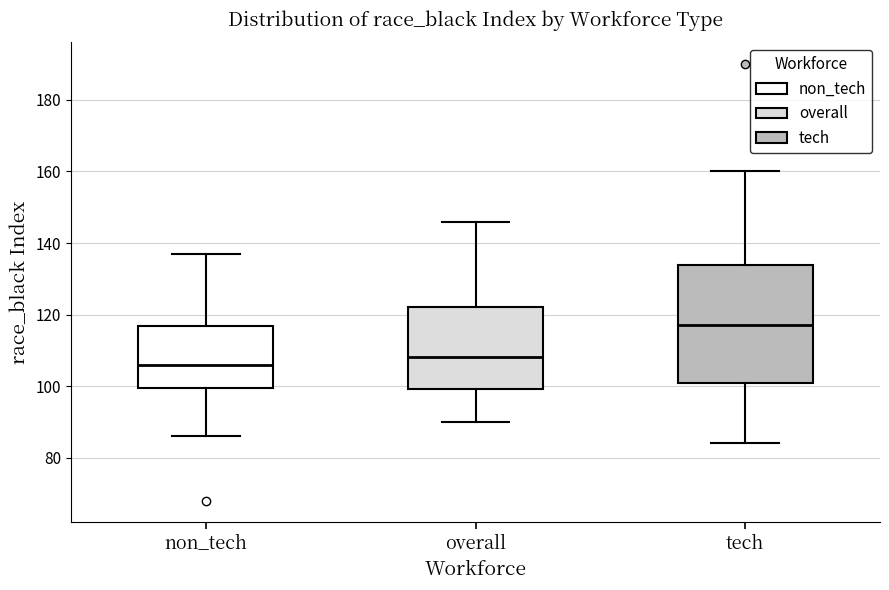

Where is the lower edge of the box for tech on the y-axis? The values are not printed on the chart, so give them approximately, as read against the axis.

102